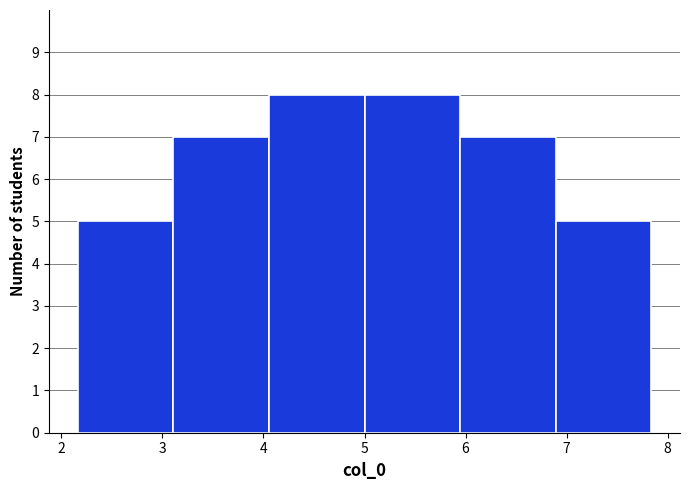

Reading left to right, list every bar in this chart as the range it spans on the x-axis followed by its height. Neither the bar edges nor the heights are printed on the chart, so give them approximately, as read against the axes.

2.2 to 3.1: 5
3.1 to 4.1: 7
4.1 to 5.0: 8
5.0 to 5.9: 8
5.9 to 6.9: 7
6.9 to 7.8: 5